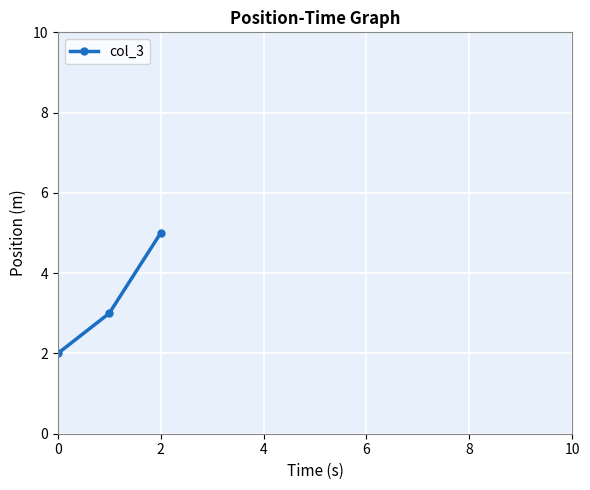

What is the greatest value displayed?

5